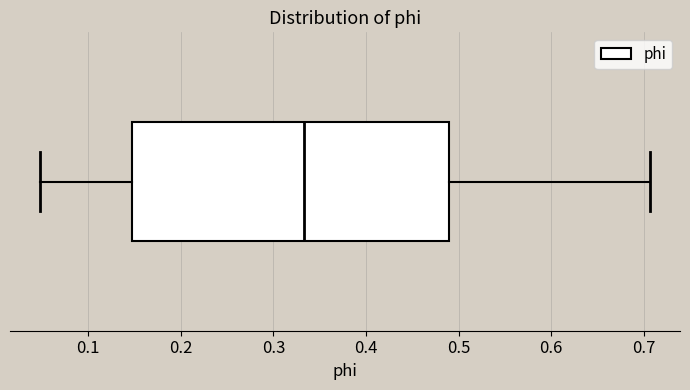

Read this box plot against the x-axis: the position of the median line, the range covered by the box, and the ends of both whiskers. The values are not printed on the chart, so give them approximately, as read against the axis.

median 0.33, box 0.15 to 0.49, whiskers 0.05 to 0.71